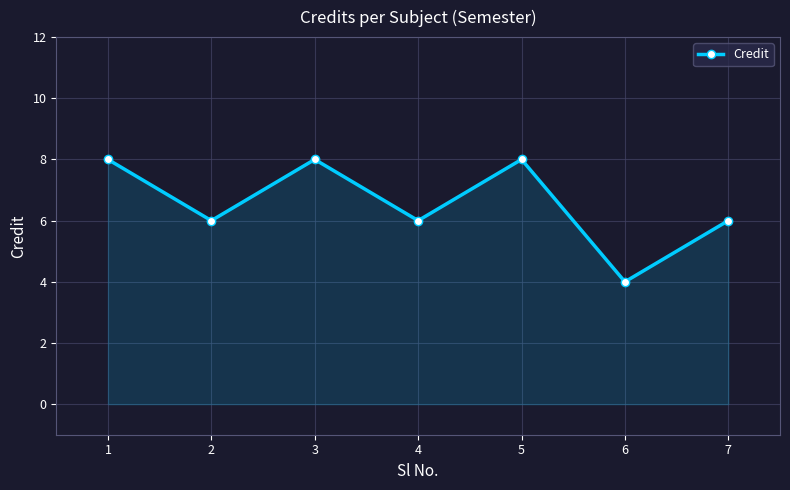

Reading left to right, list all the values displayed in this chart.

1=8	2=6	3=8	4=6	5=8	6=4	7=6